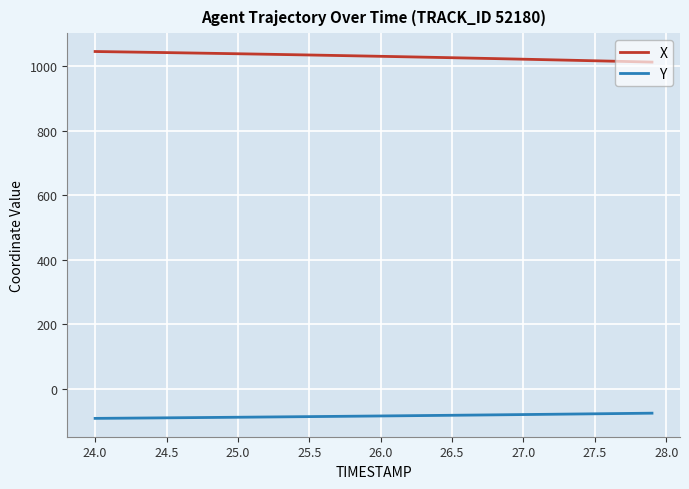

True or false: X and Y cross at least once.

False